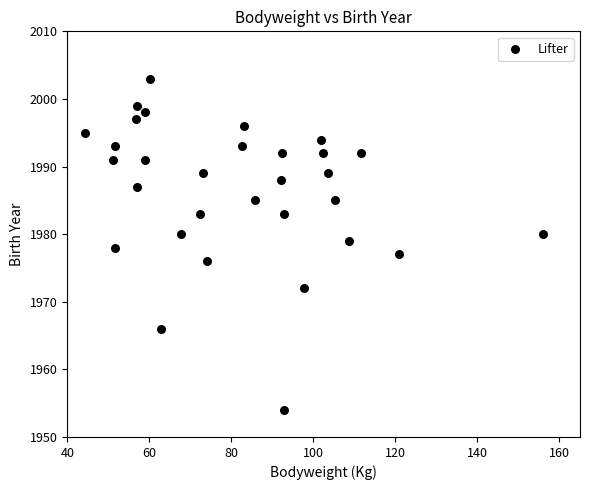

What is the range of Y values (max minus min)?

49